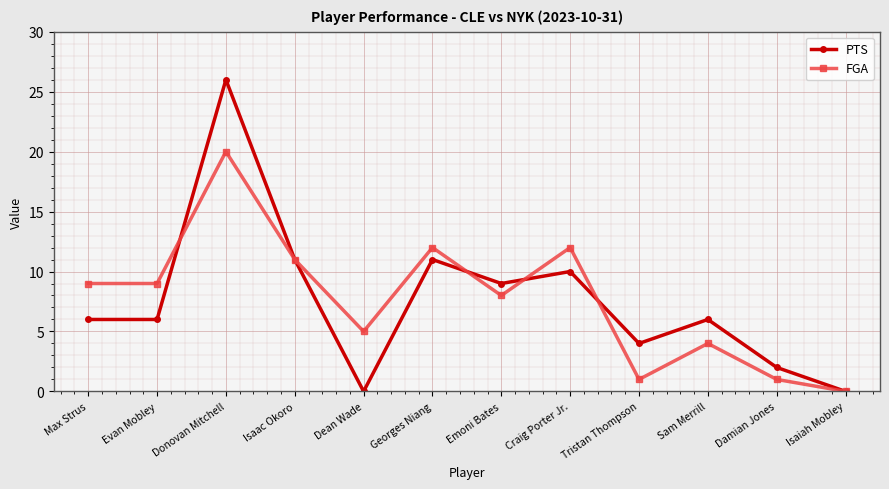

Which series changed the most between Max Strus and Isaiah Mobley?

FGA